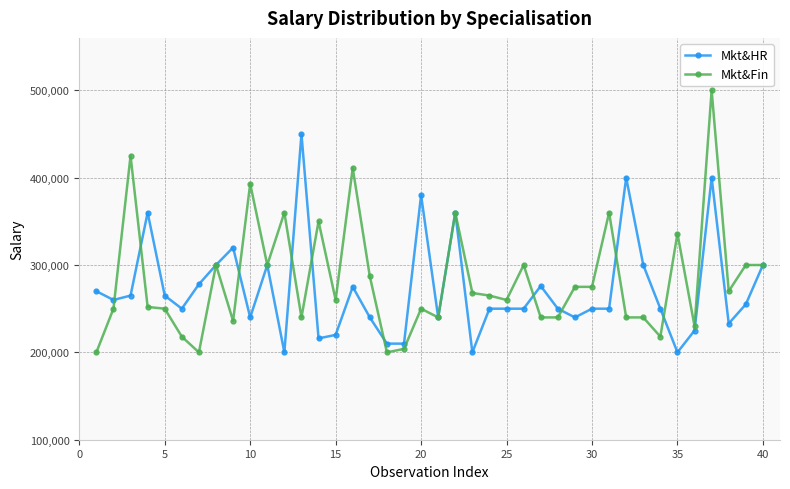

What is the minimum value for Mkt&Fin?

200000